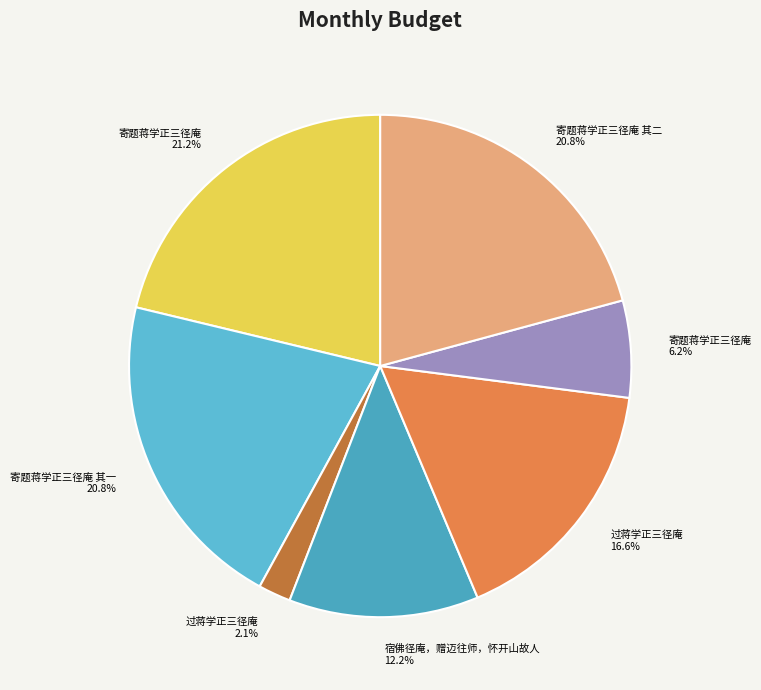

How many segments does this pie chart have?

7